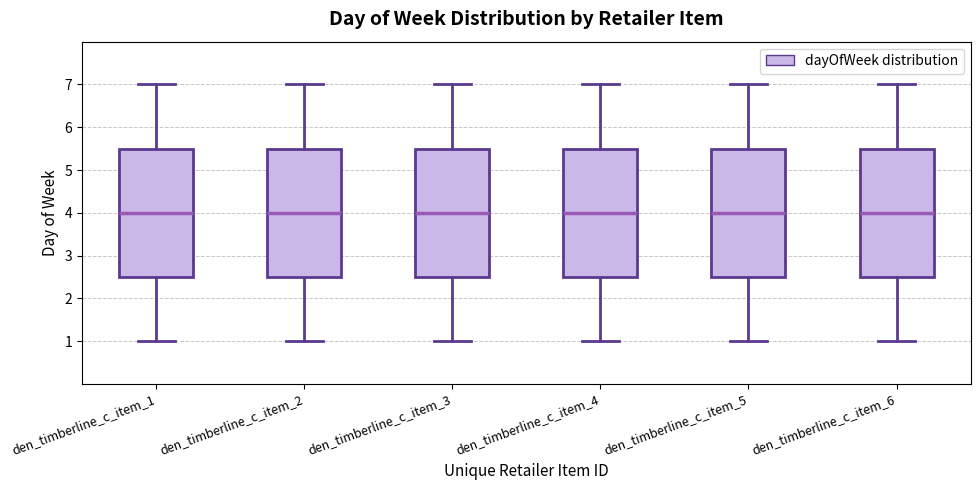

Reading left to right, read every box against the y-axis: the position of its median line, the range the box covers, and the ends of its whiskers. The values are not printed on the chart, so give them approximately, as read against the axis.

den_timberline_c_item_1: median 4.0, box 2.5 to 5.5, whiskers 1.0 to 7.0
den_timberline_c_item_2: median 4.0, box 2.5 to 5.5, whiskers 1.0 to 7.0
den_timberline_c_item_3: median 4.0, box 2.5 to 5.5, whiskers 1.0 to 7.0
den_timberline_c_item_4: median 4.0, box 2.5 to 5.5, whiskers 1.0 to 7.0
den_timberline_c_item_5: median 4.0, box 2.5 to 5.5, whiskers 1.0 to 7.0
den_timberline_c_item_6: median 4.0, box 2.5 to 5.5, whiskers 1.0 to 7.0